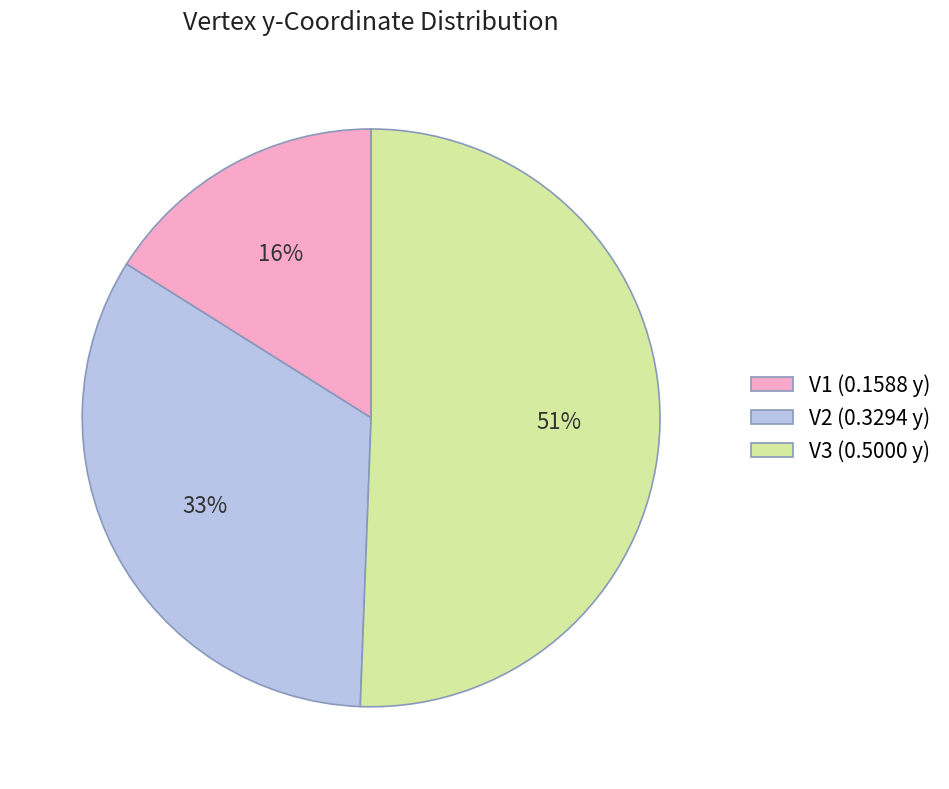

Rank the categories by value from highest to lowest.

V3, V2, V1